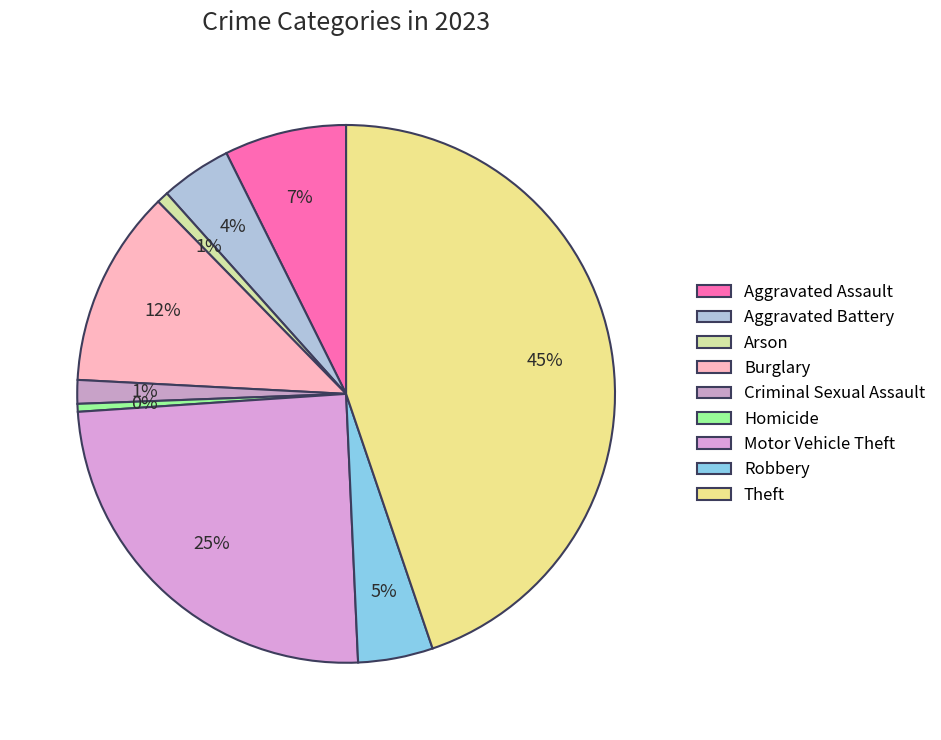

How many segments does this pie chart have?

9